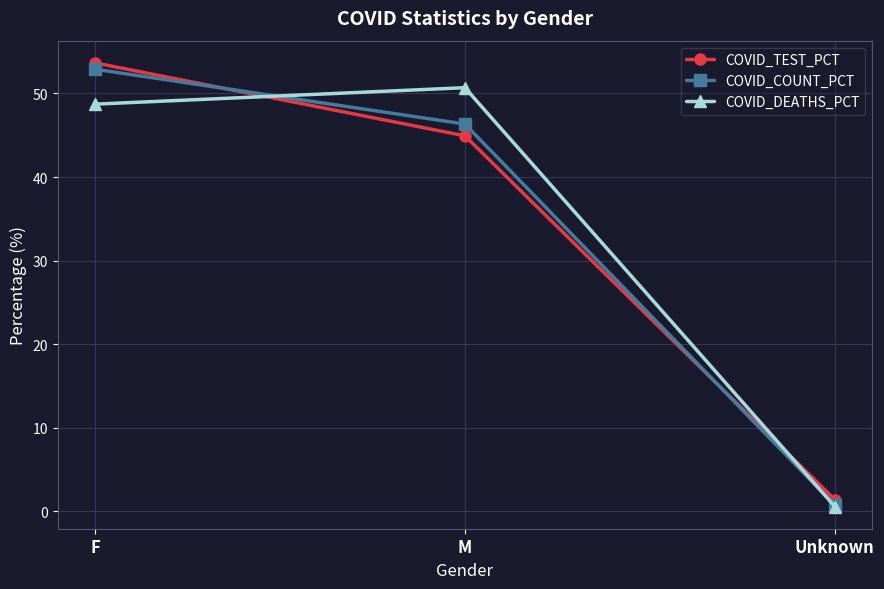

Which series changed the most between F and M?

COVID_TEST_PCT